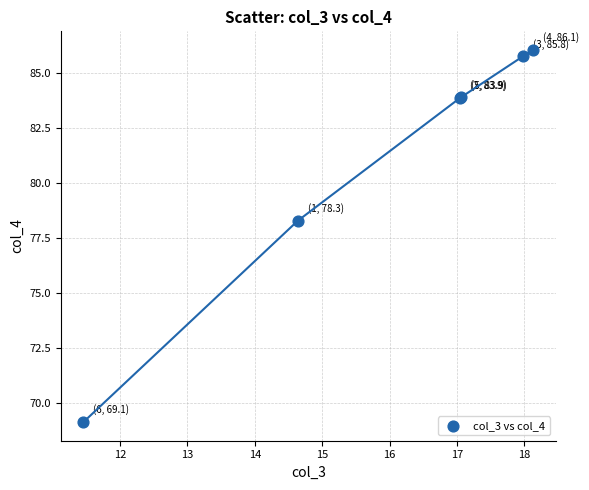

What Y value in the scatter plot is closest to 77?

78.3